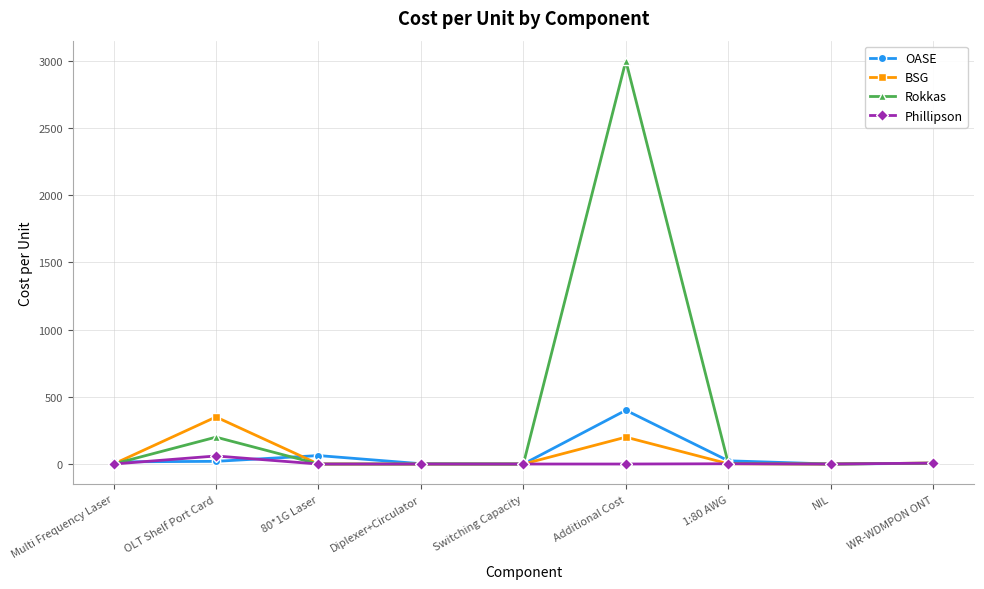

Which series changed the most between OLT Shelf Port Card and NIL?

BSG